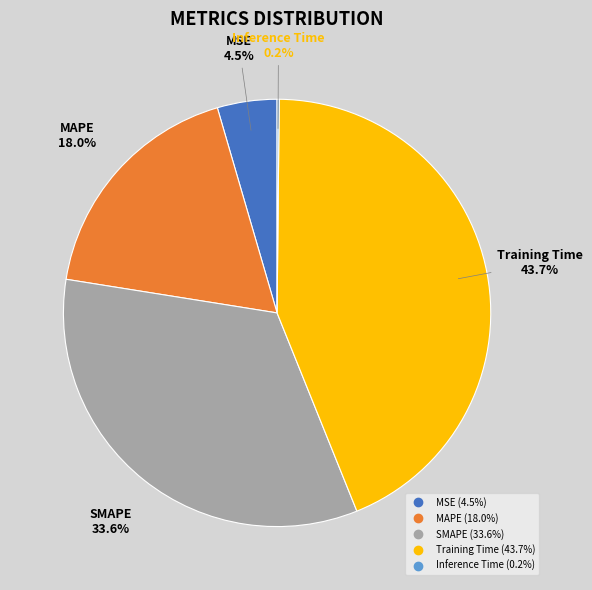

Does any single category account for the majority?

No